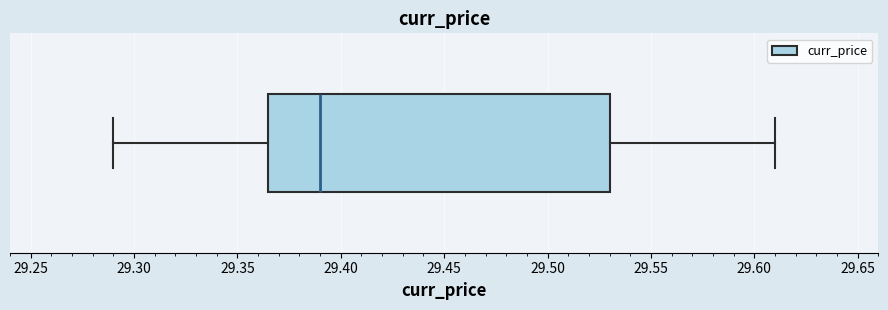

Transcribe this box plot: give where the median line is, the range the box spans, and where the two whiskers end, as read against the x-axis. The values are not printed on the chart, so give them approximately, as read against the axis.

median 29.390, box 29.365 to 29.530, whiskers 29.290 to 29.610